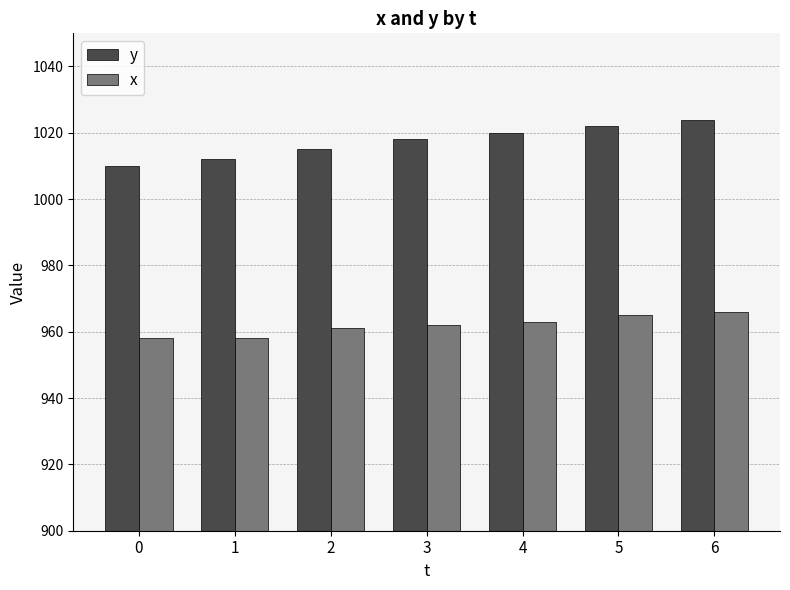

List the labels in order of y value, largest first.

6, 5, 4, 3, 2, 1, 0